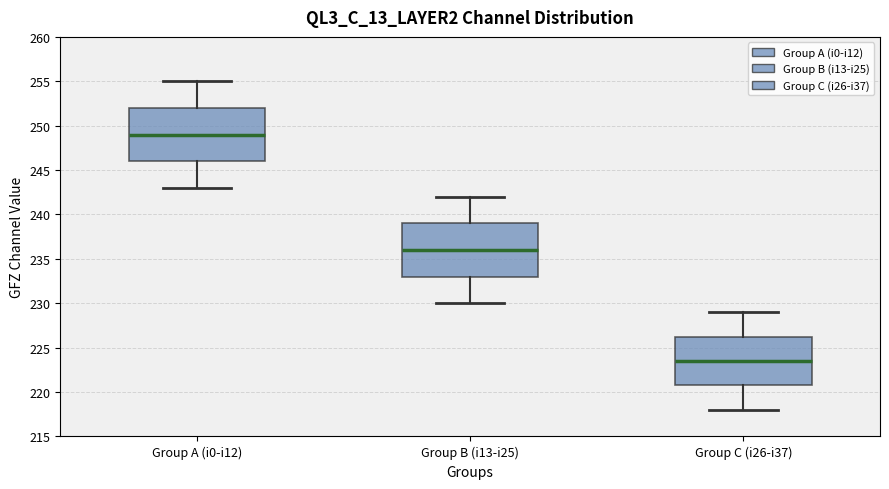

Reading left to right, read every box against the y-axis: the position of its median line, the range the box covers, and the ends of its whiskers. The values are not printed on the chart, so give them approximately, as read against the axis.

Group A (i0-i12): median 249.0, box 246.0 to 252.0, whiskers 243.0 to 255.0
Group B (i13-i25): median 236.0, box 233.0 to 239.0, whiskers 230.0 to 242.0
Group C (i26-i37): median 223.5, box 221.0 to 226.5, whiskers 218.0 to 229.0